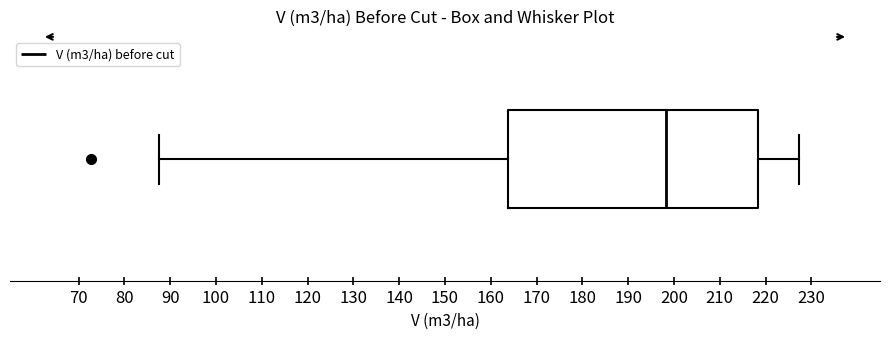

Read this box plot against the x-axis: the position of the median line, the range covered by the box, and the ends of both whiskers. The values are not printed on the chart, so give them approximately, as read against the axis.

median 198, box 164 to 218, whiskers 88 to 227